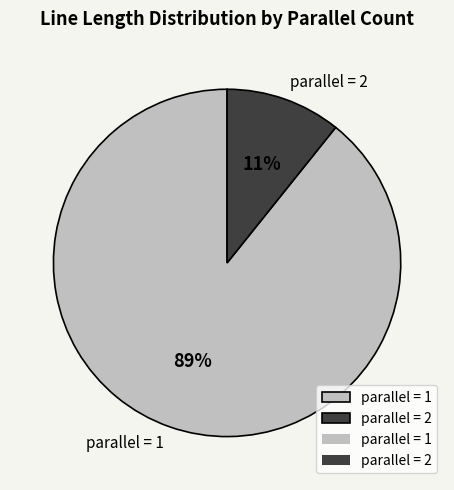

To the nearest percent, what is the difference between the largest and smallest slice percentages?

78%